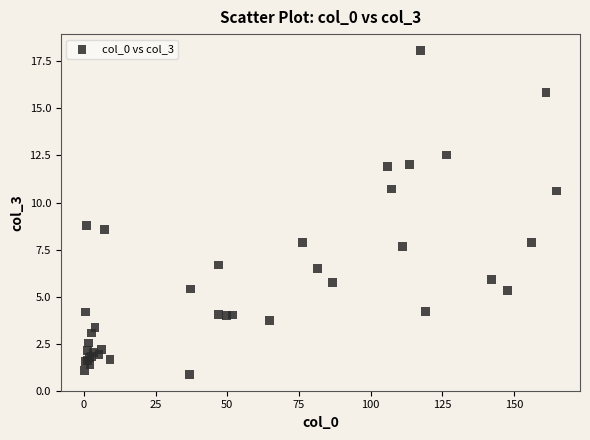

What Y value in the scatter plot is closest to 9?

8.8